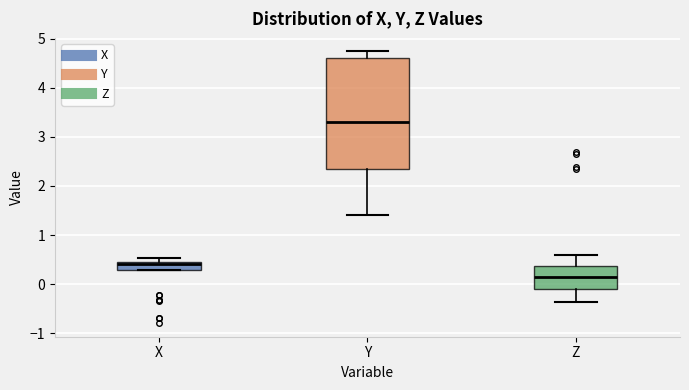

Where is the lower edge of the box for Y on the y-axis? The values are not printed on the chart, so give them approximately, as read against the axis.

2.3